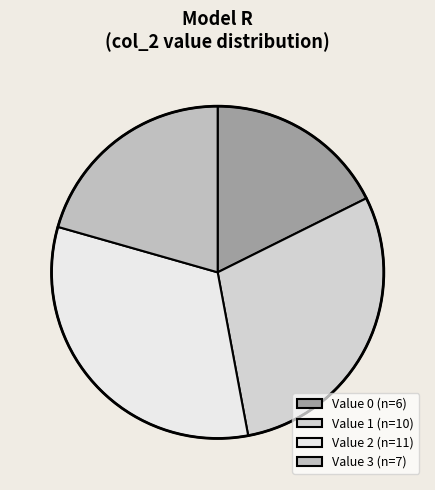

Which category has the biggest portion of the pie?

Value 2 (n=11)